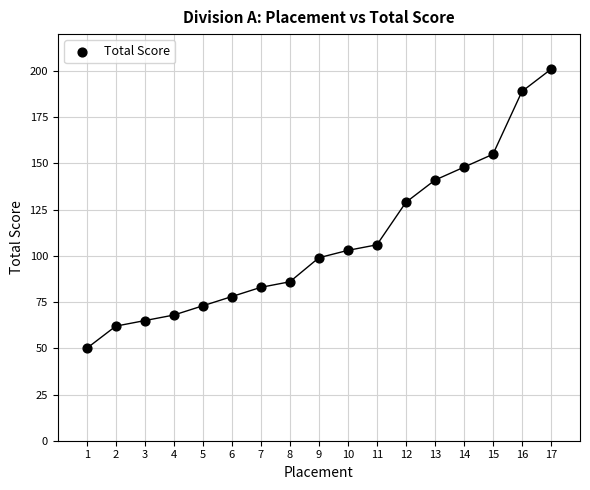

What Y value in the scatter plot is closest to 125?

129